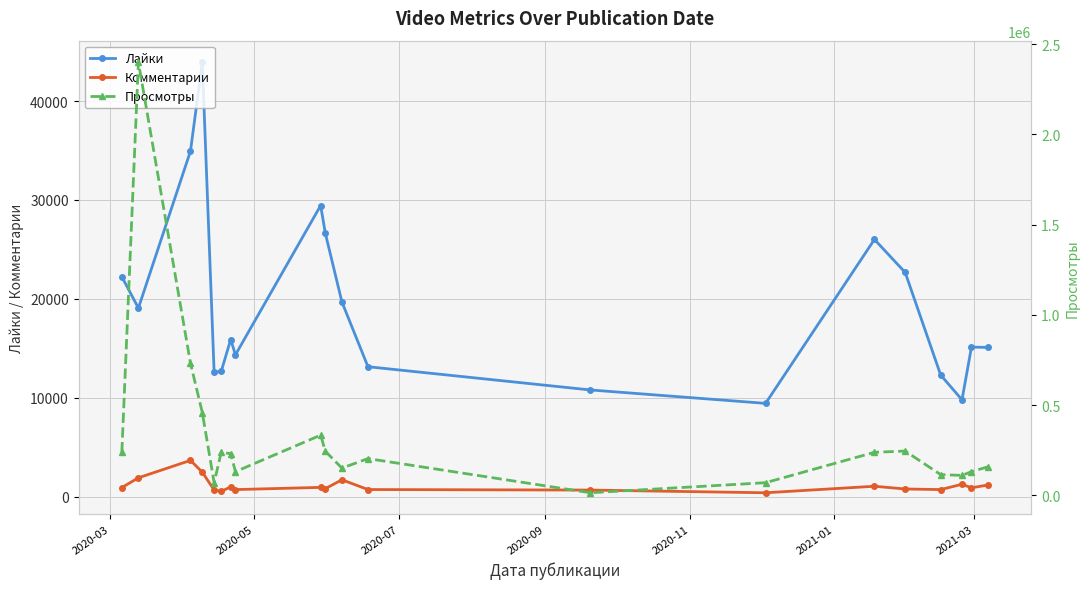

What is the minimum value shown in the chart?

425